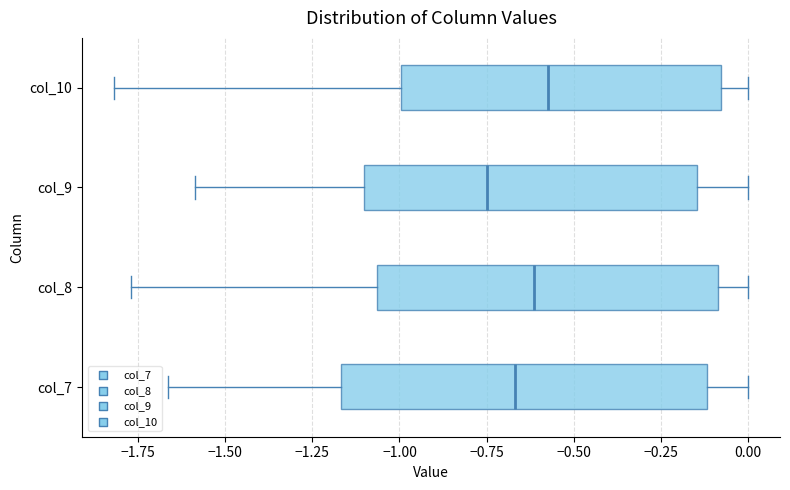

Which box is the widest, from its left edge to its right edge?

col_7